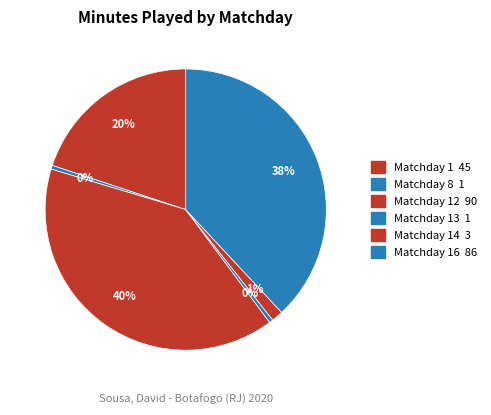

Is there any slice that represents more than half of the pie?

No